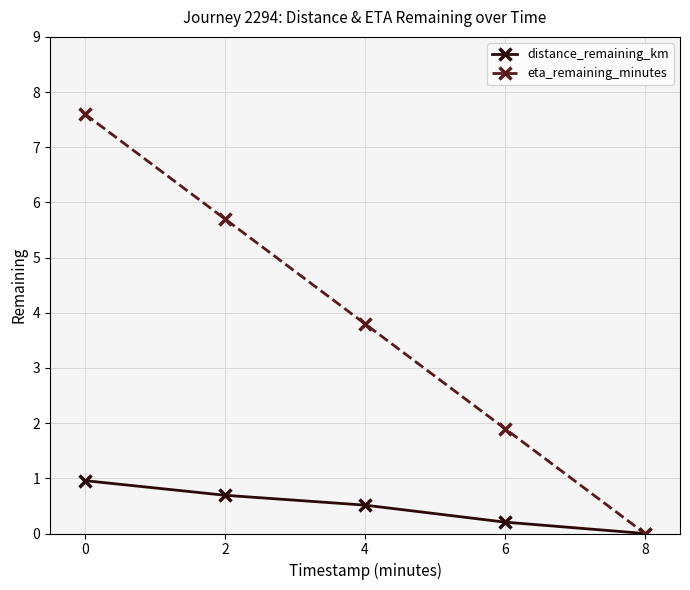

Reading left to right, list all the values displayed in this chart.

distance_remaining_km: 0=1.0	2=0.7	4=0.5	6=0.2	8=0.0
eta_remaining_minutes: 0=7.6	2=5.7	4=3.8	6=1.9	8=0.0